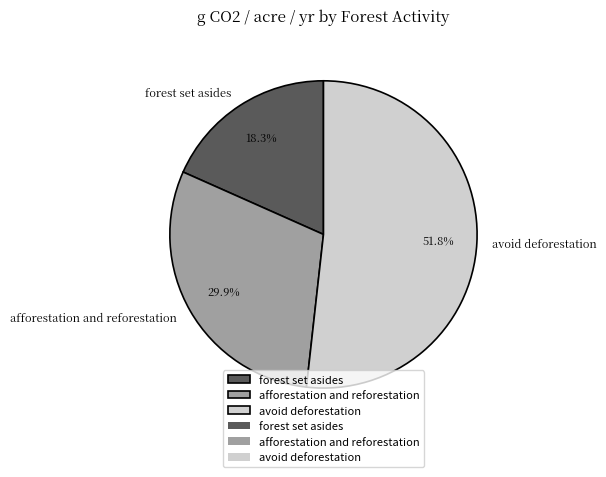

What is the ratio of the value at forest set asides to the value at avoid deforestation?

0.4